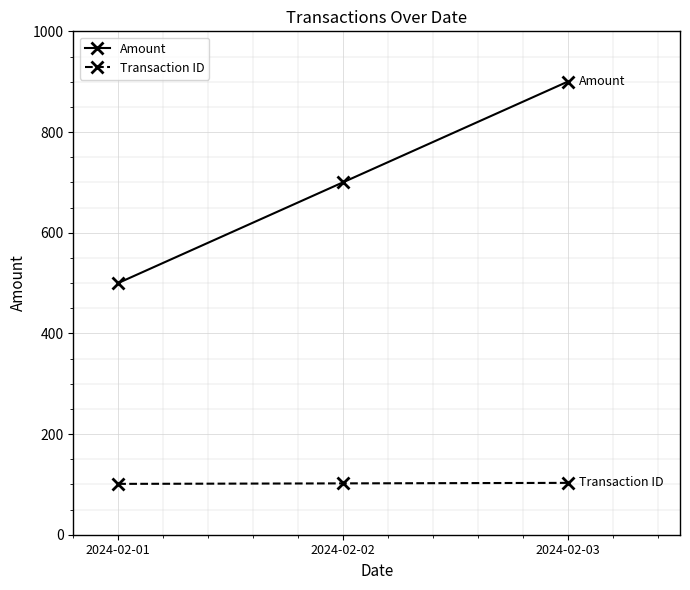

How many values in the Amount series are below 700?

1